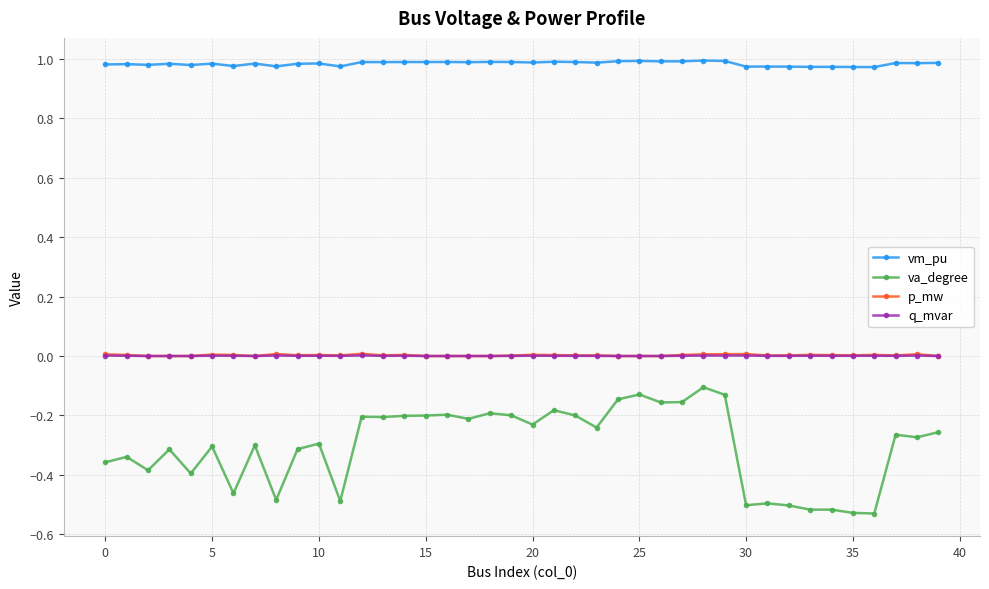

Which series has the largest total across all categories?

vm_pu